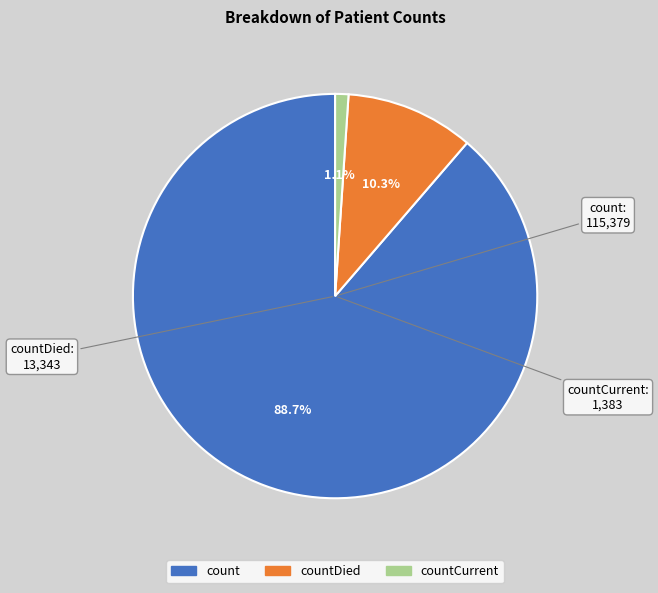

Does any single category account for the majority?

Yes